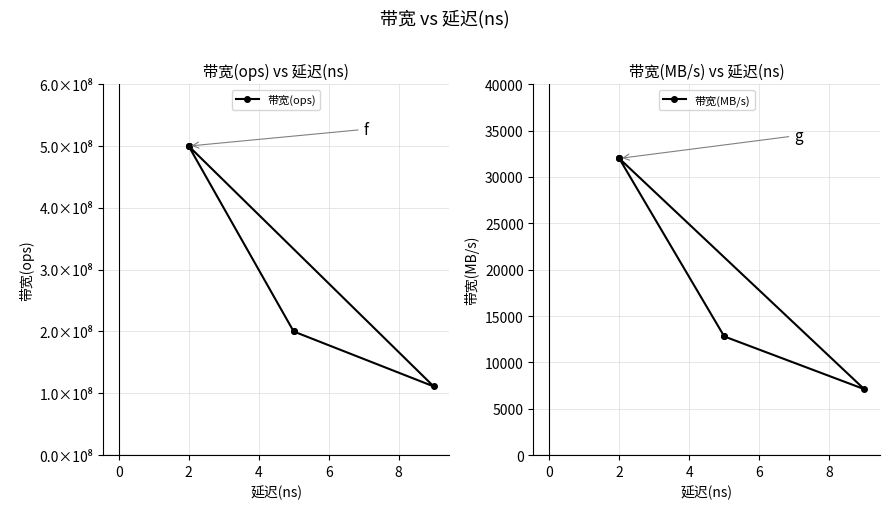

What are all the series names shown in the legend?

带宽(ops), 带宽(MB/s)